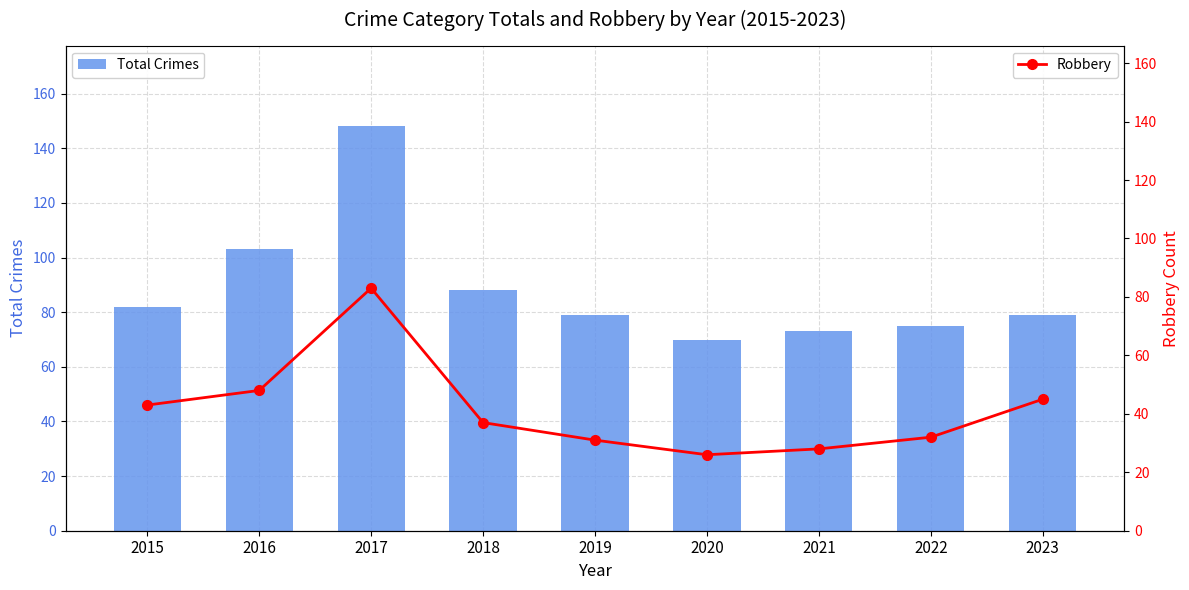

Is it true that Total Crimes equals 70 at 2020?

True